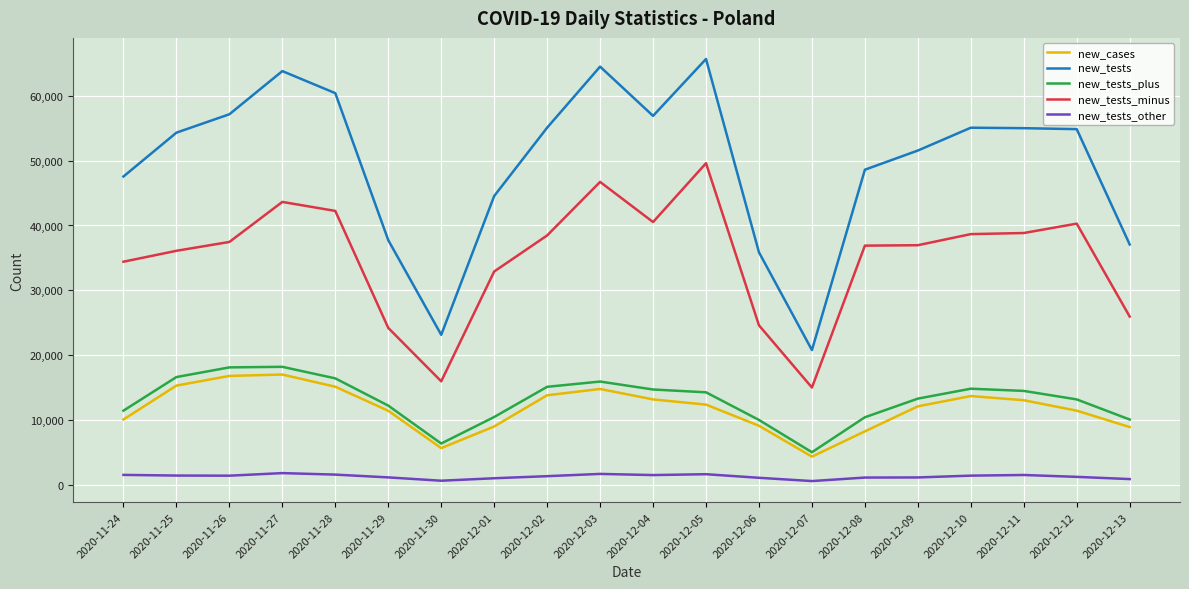

Which series has the widest spread of values?

new_tests